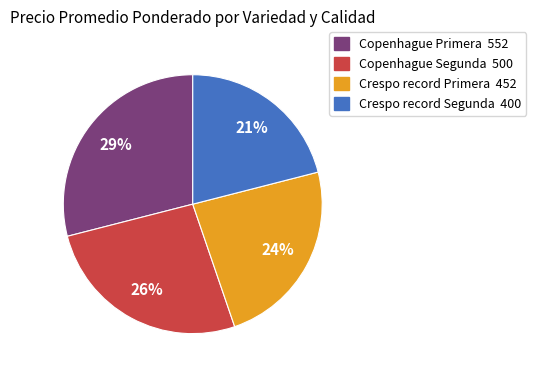

To the nearest percent, what is the difference between the largest and smallest slice percentages?

8%